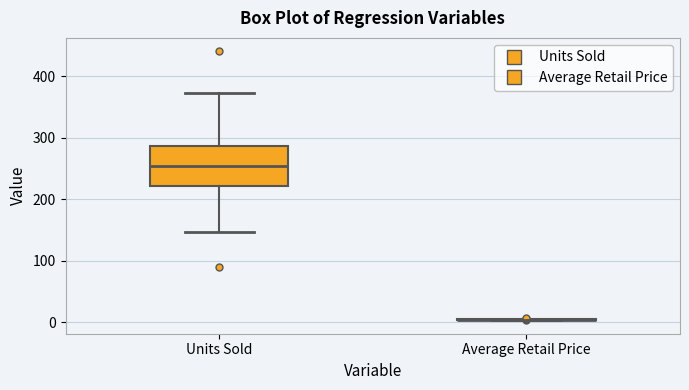

Where does the lower whisker of the box for Units Sold end on the y-axis? The values are not printed on the chart, so give them approximately, as read against the axis.

150